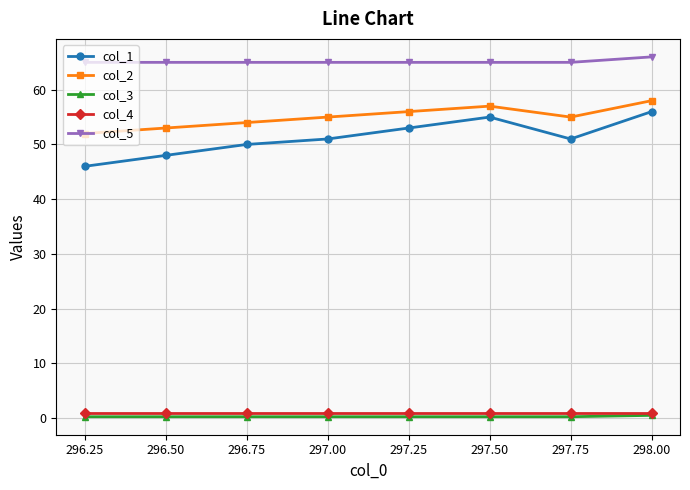

How many interior local valleys does the col_1 series have?

1